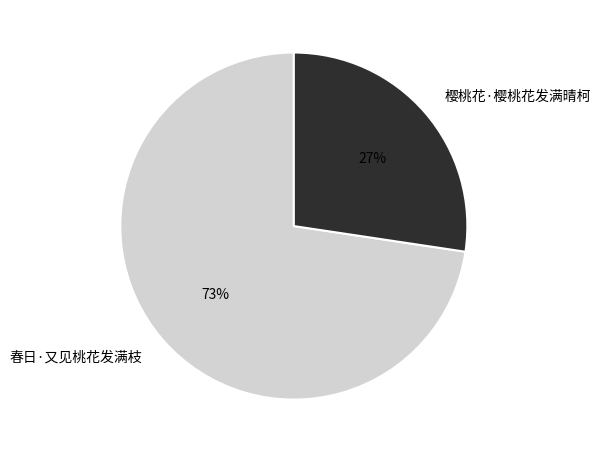

Is it true that 樱桃花·樱桃花发满晴柯 is 16% of the pie?

False